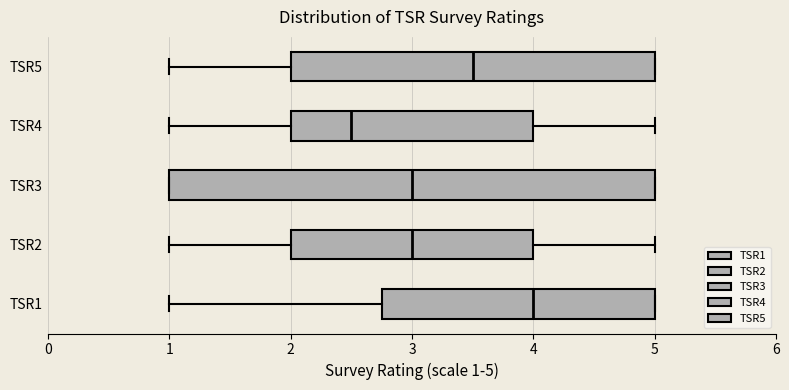

Which box's median line is the furthest to the right?

TSR1